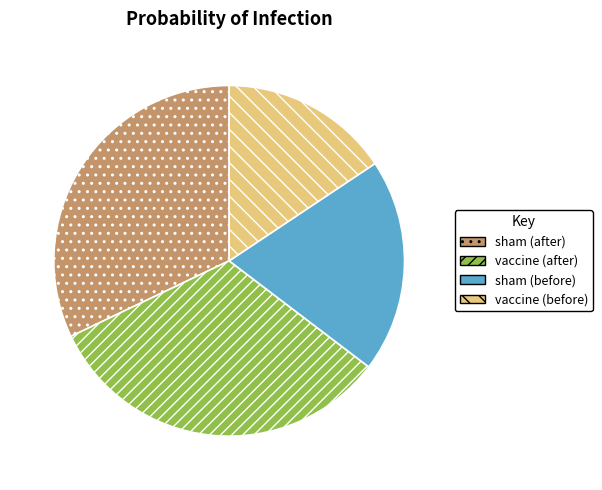

Does sham (after) account for over 50% of the chart?

No